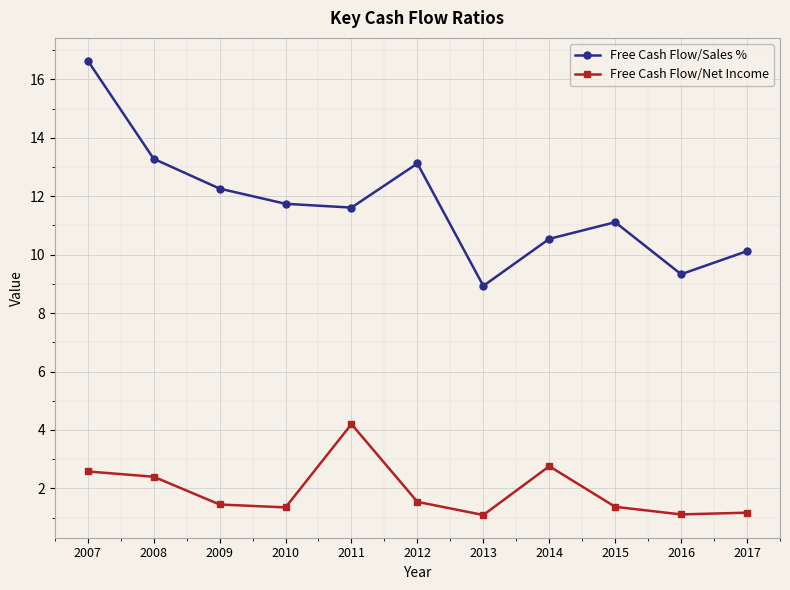

What is the sum of all Free Cash Flow/Sales % values?

128.7